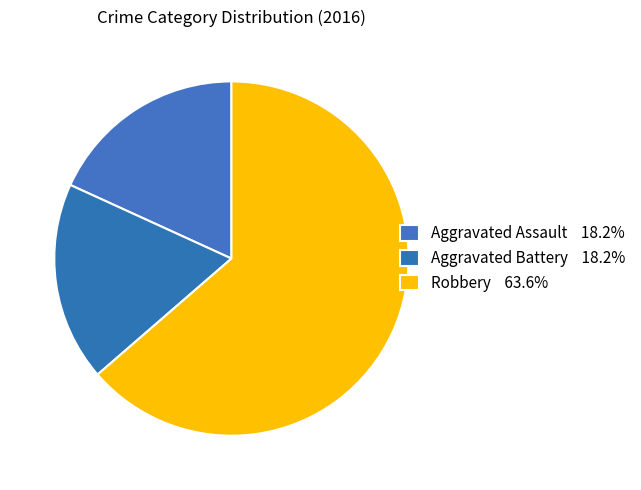

What is the total percentage of Aggravated Assault and Robbery?

81.8%